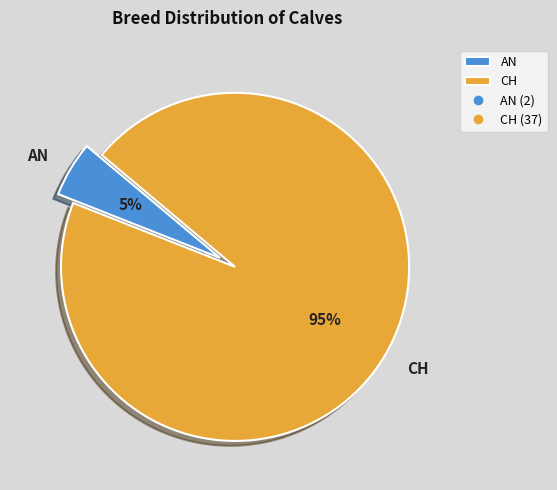

What percentage is the CH slice, to the nearest percent?

95%